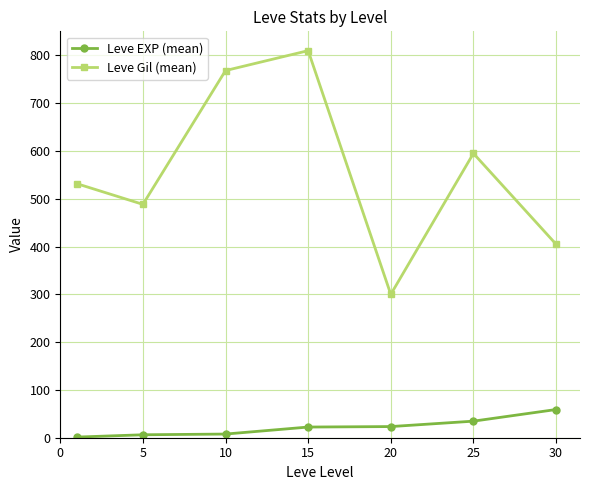

What is the difference between the second highest and minimum values in the Leve EXP (mean) series?

33.3